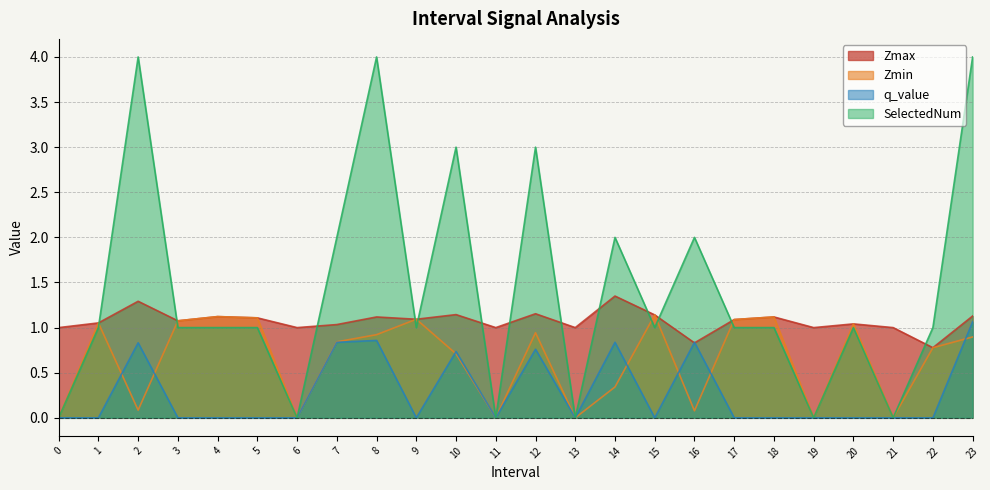

List the series in order of their overall mean, highest first.

SelectedNum, Zmax, Zmin, q_value